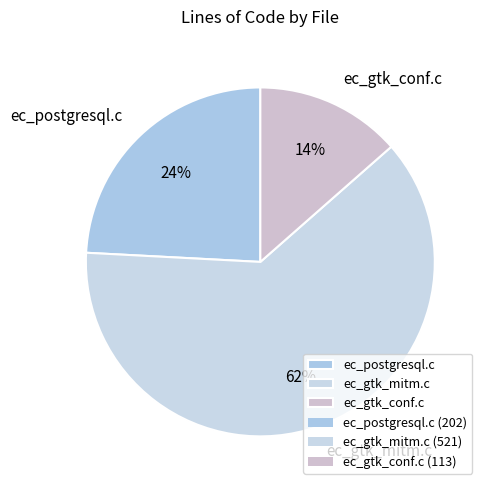

To the nearest percent, what is the difference between the ec_postgresql.c and ec_gtk_mitm.c slice percentages?

38%